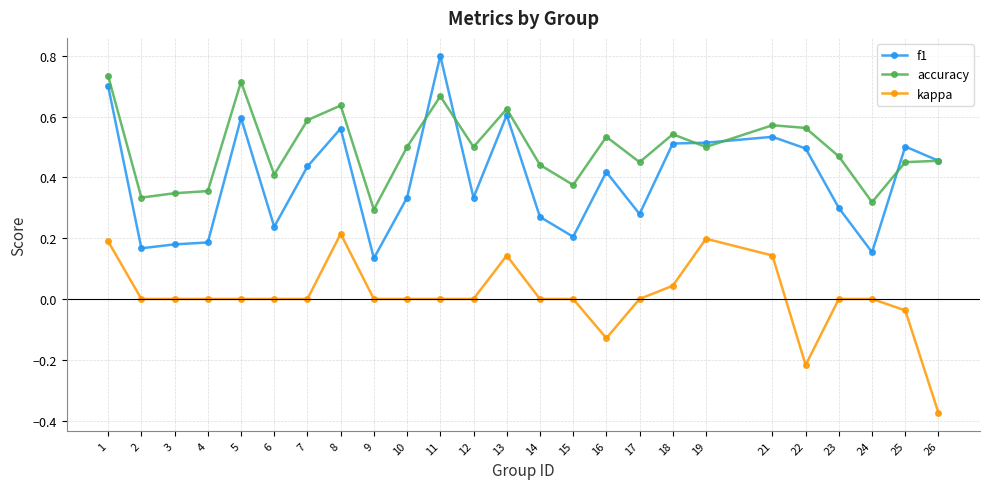

How many data points does each series have?

25